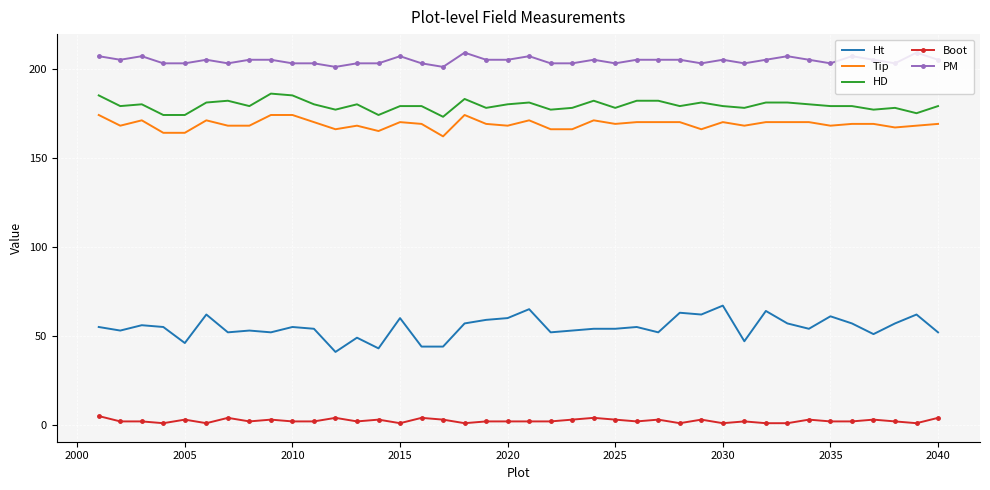

What is the minimum value shown in the chart?

1